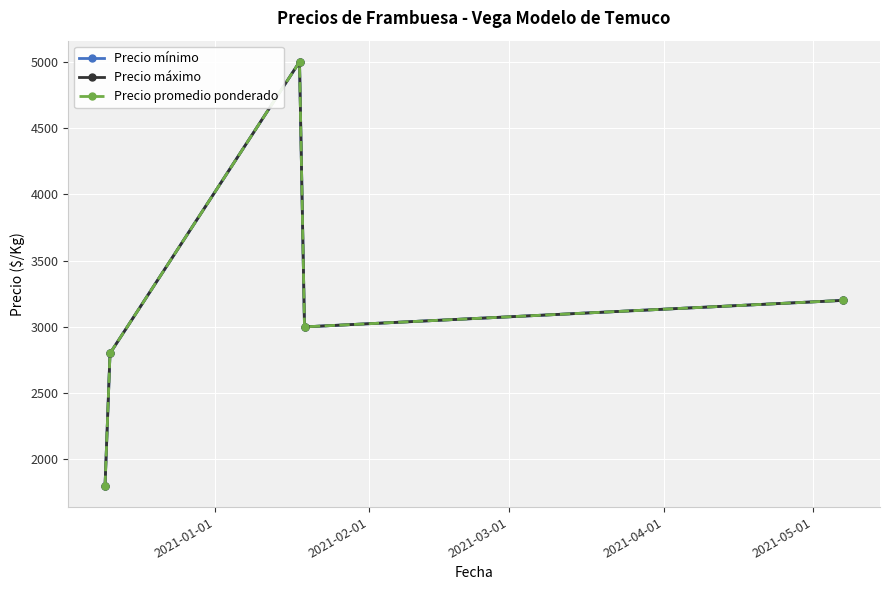

Is this an area chart (filled region under the line)?

No